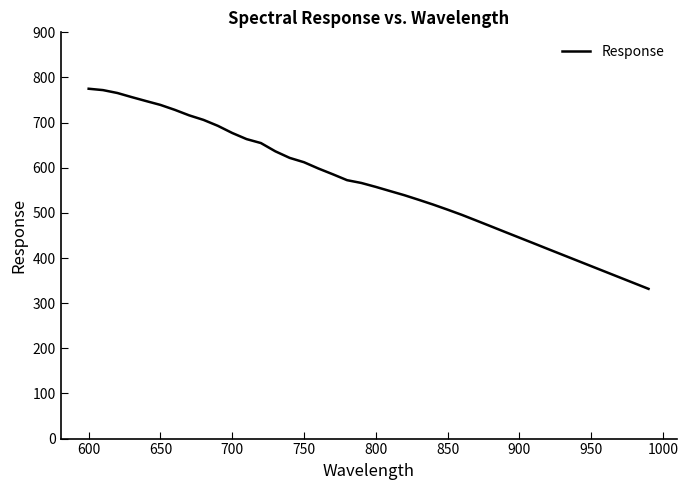

What is the difference between the maximum and minimum values?

443.3